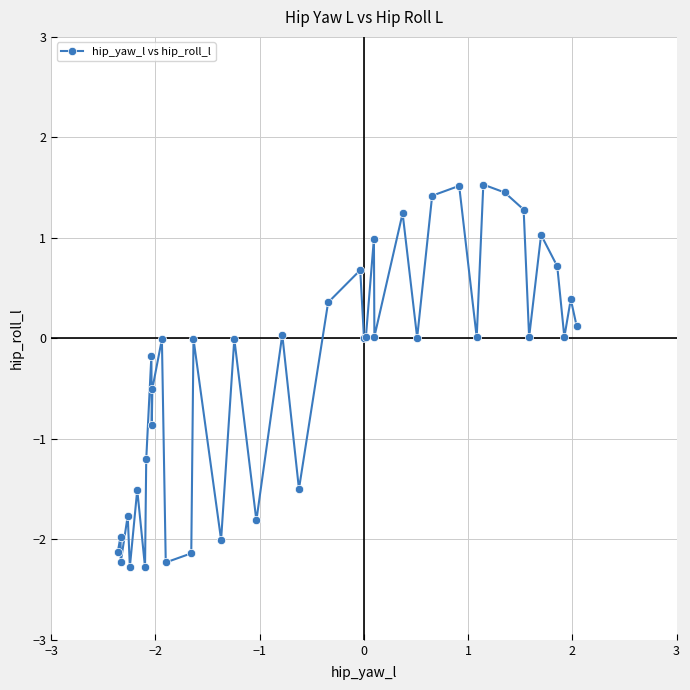

What is the sum of all values?

-13.8